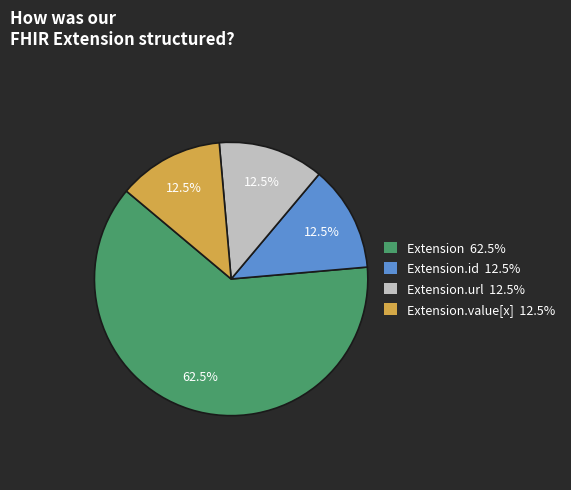

How many slices are in this pie chart?

4